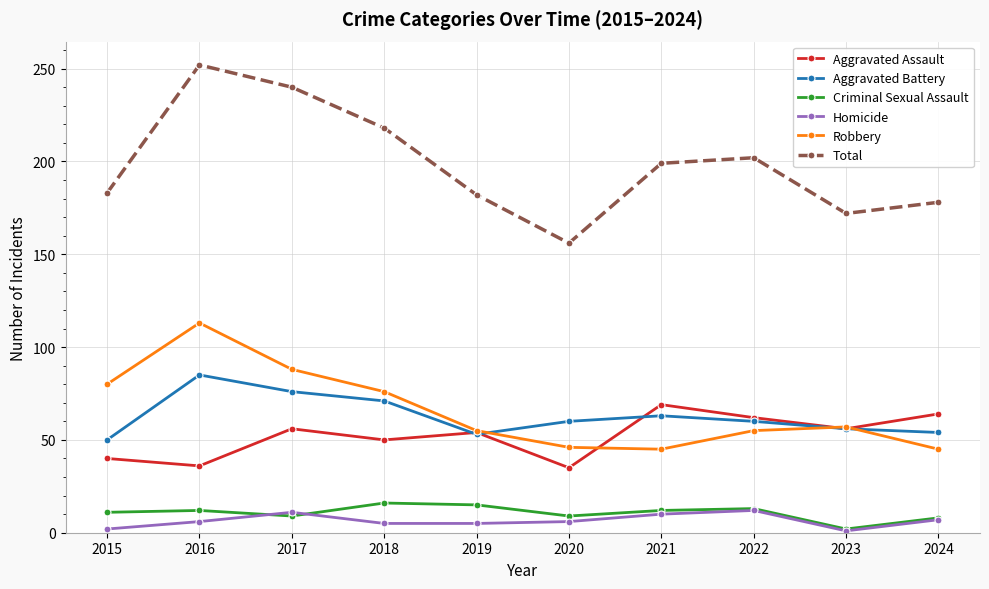

At which category is the sum across all series the highest?

2016